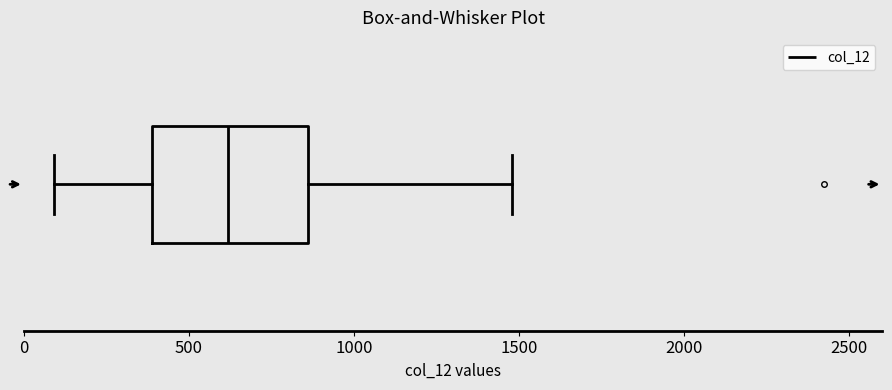

Transcribe this box plot: give where the median line is, the range the box spans, and where the two whiskers end, as read against the x-axis. The values are not printed on the chart, so give them approximately, as read against the axis.

median 600, box 400 to 850, whiskers 100 to 1500